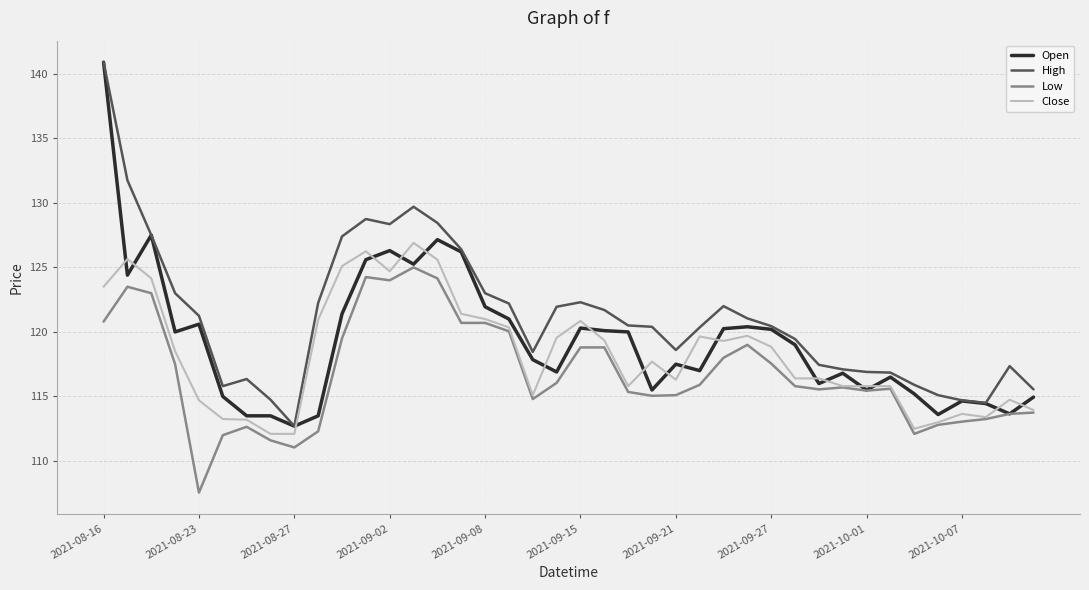

List the series in order of their overall mean, highest first.

High, Open, Close, Low